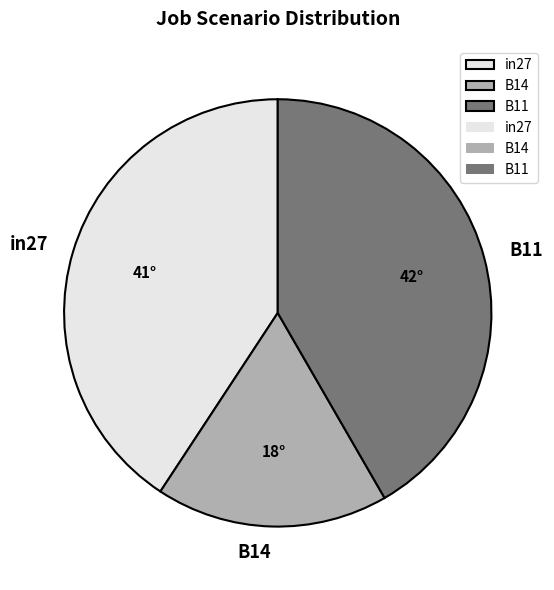

Which slice is the largest?

B11